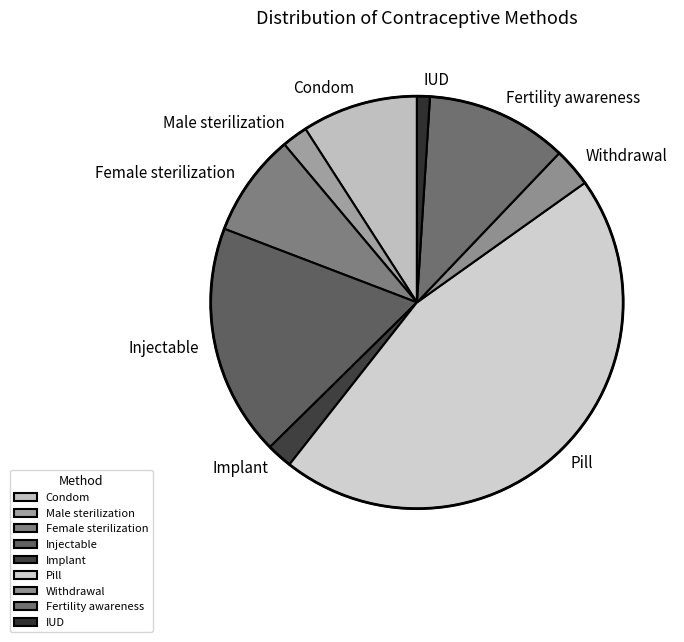

Is it true that Female sterilization is 8% of the pie?

True